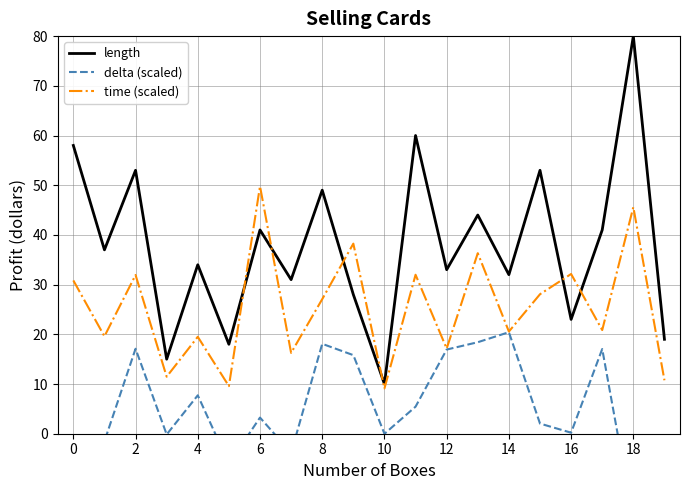

At which category does the chart reach its peak across all series?

18